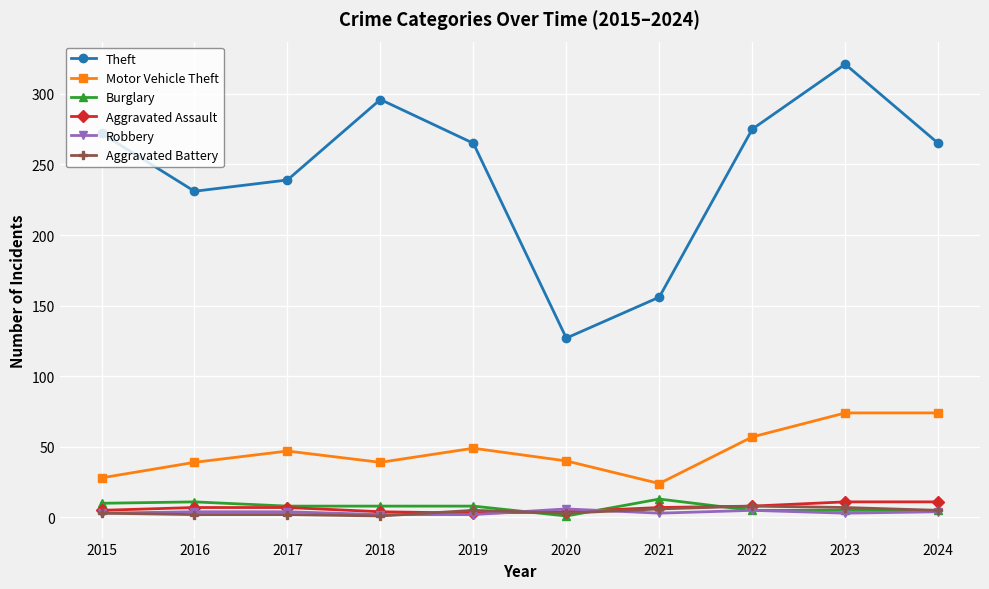

True or false: Theft and Burglary cross at least once.

False